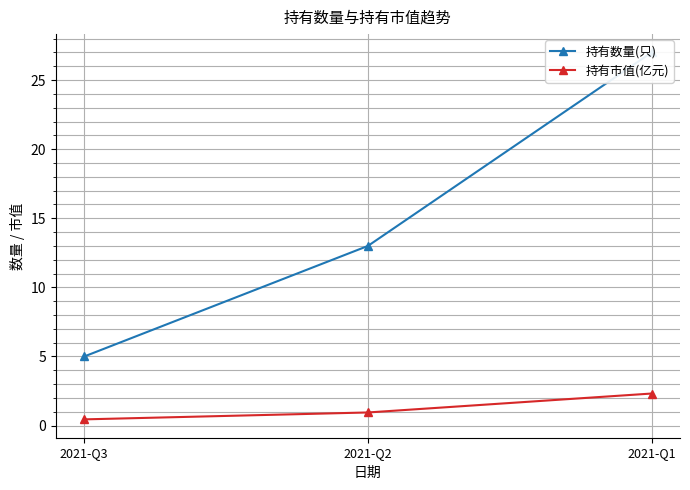

What is the minimum value shown in the chart?

0.5